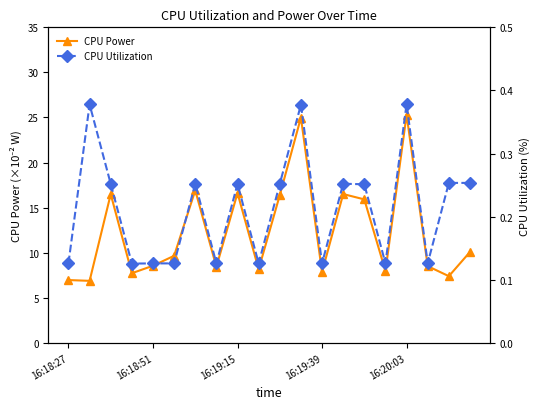

What is the value of the CPU Power point at the 14th from the left?

16.5